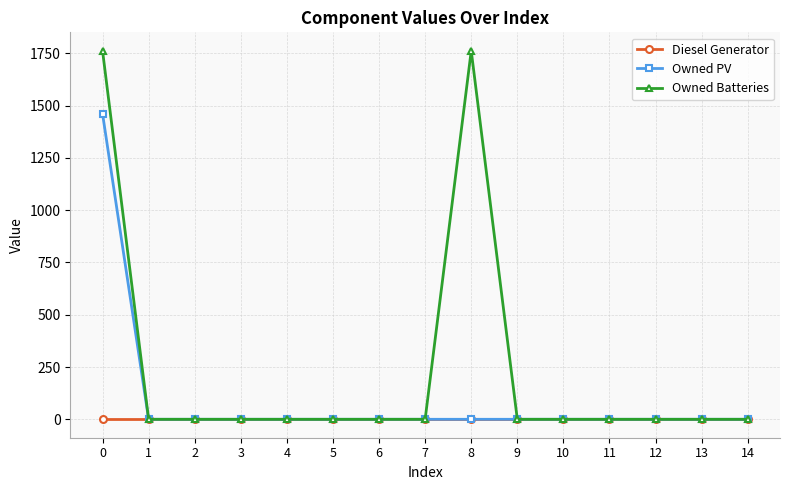

Is it true that Owned PV equals 0.0 at 5?

True